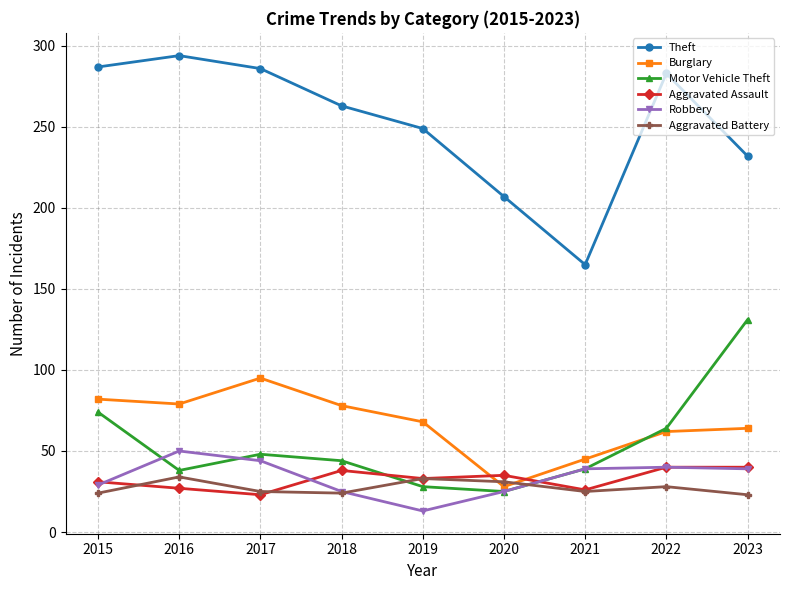

The Aggravated Battery series shows 10 at 2015. True or false?

False